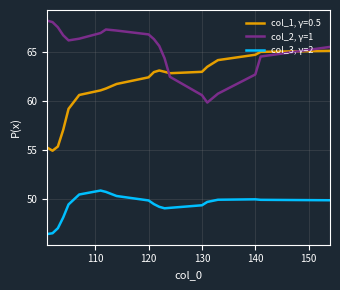

Which series has the largest range (max minus min)?

col_1, γ=0.5